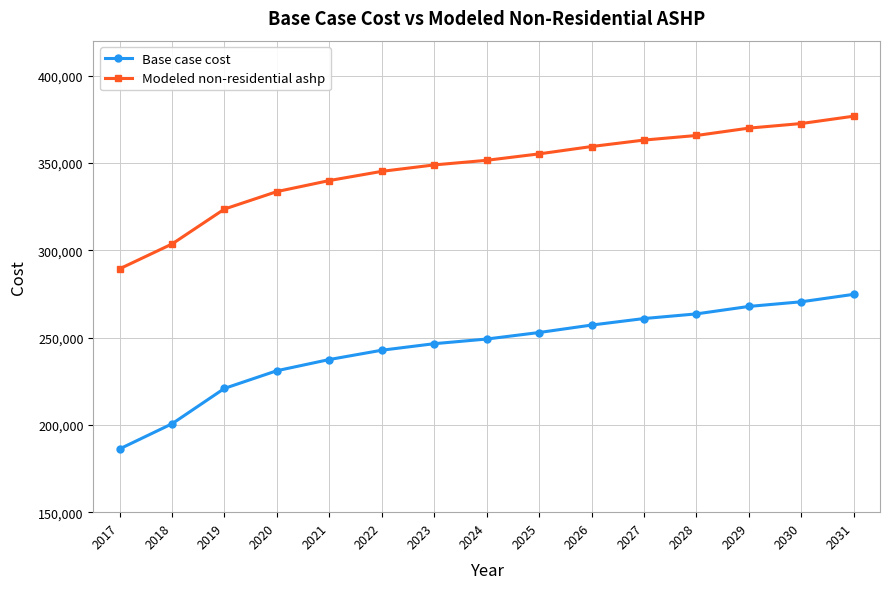

How many values in the Modeled non-residential ashp series are below 351483?

7